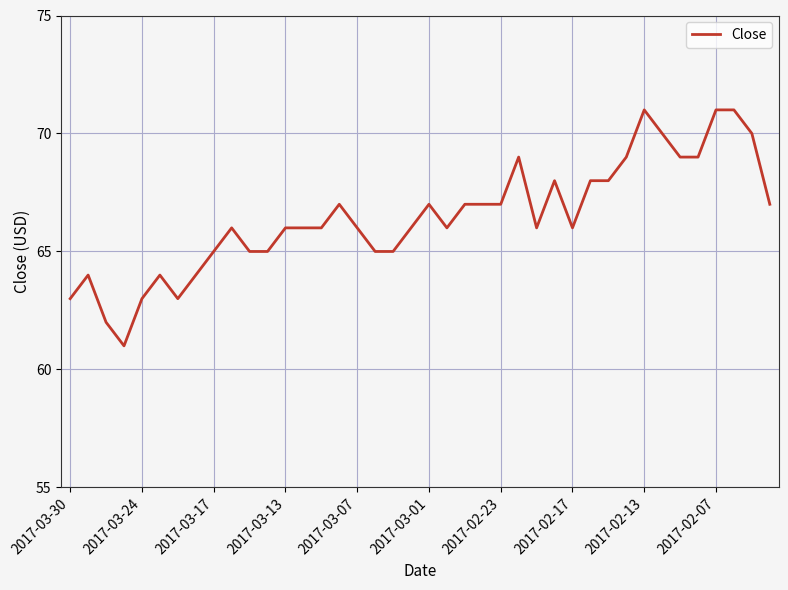

What is the difference between the maximum and minimum values?

10